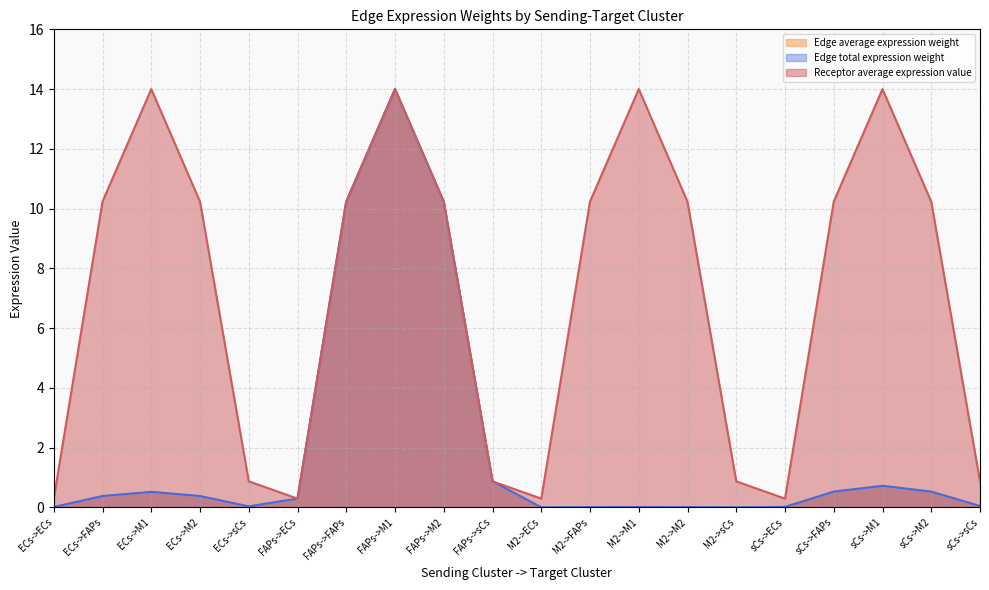

At sCs->M2, list the series in order from smallest to largest.

Edge average expression weight, Edge total expression weight, Receptor average expression value